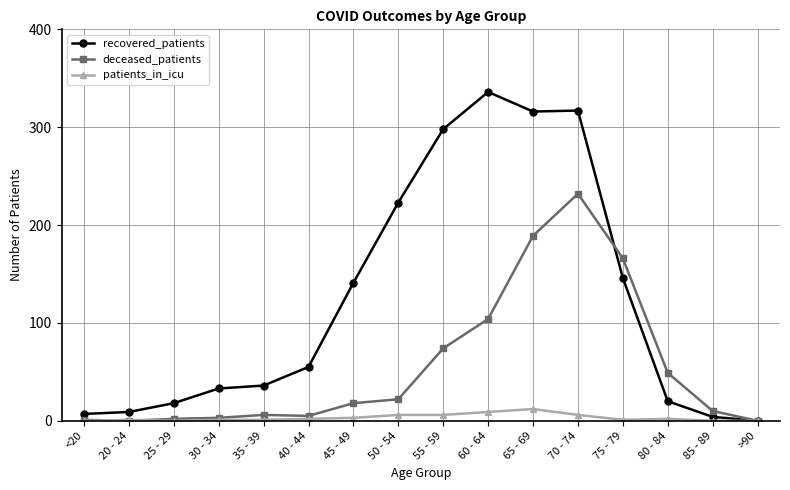

What is the difference between the maximum and minimum values in the patients_in_icu series?

12